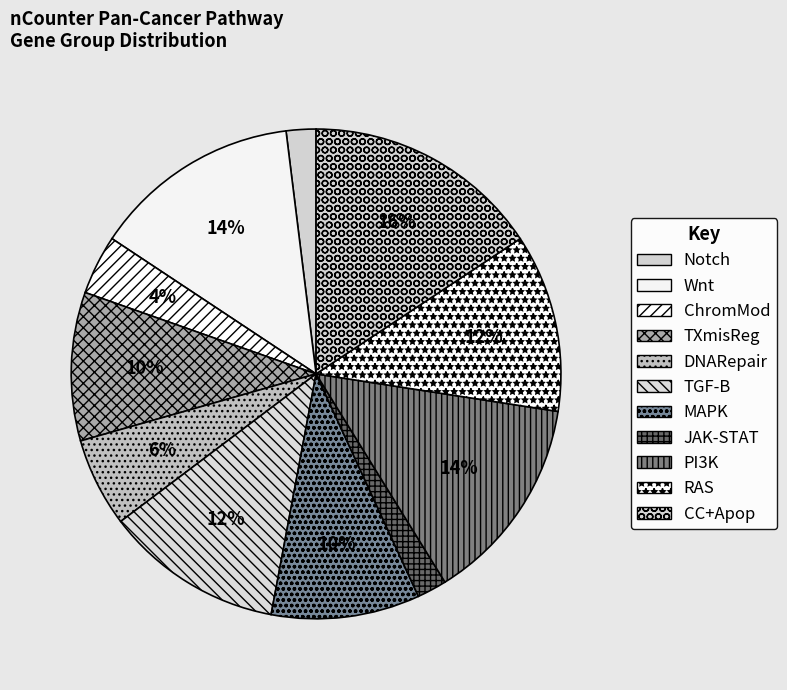

What percentage is the Notch slice, to the nearest percent?

2%